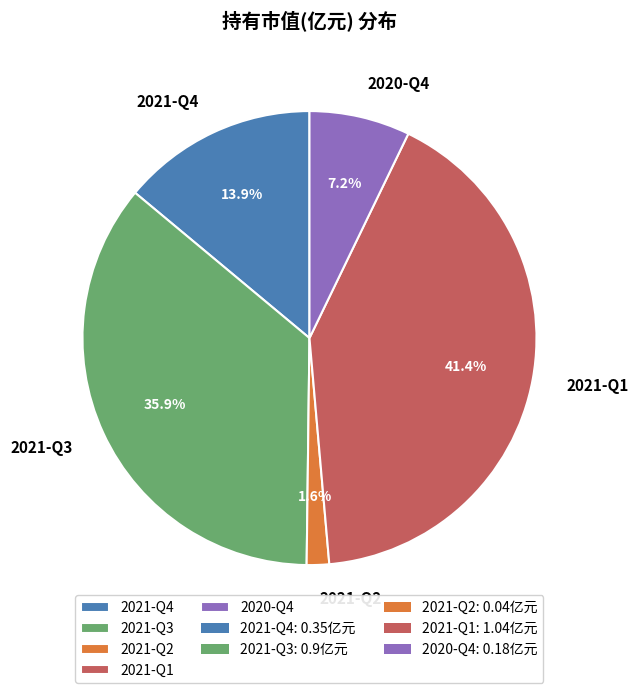

Do 2021-Q1 and 2021-Q2 together represent more than half of the pie?

No